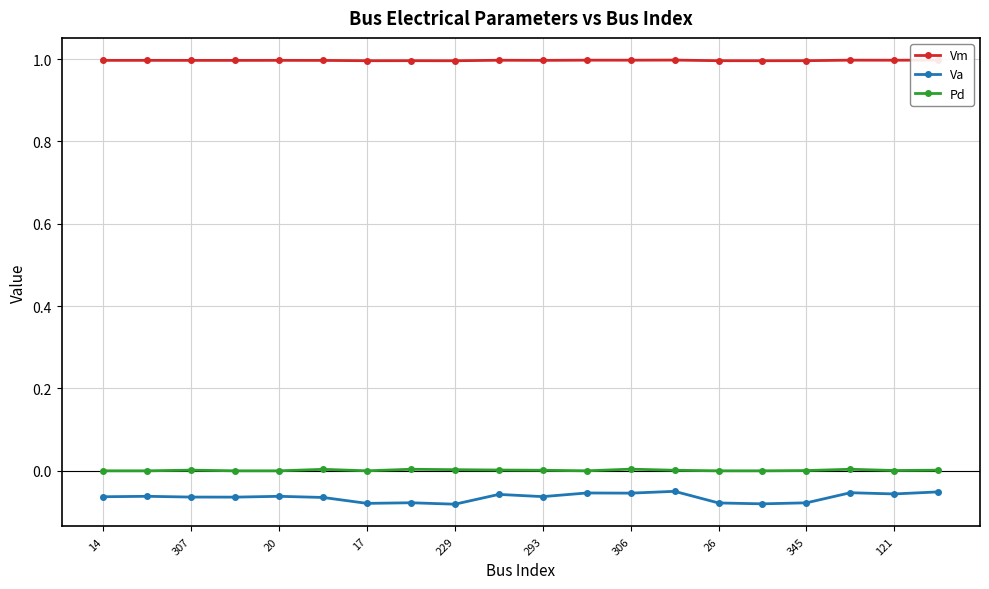

True or false: Pd and Va cross at least once.

False